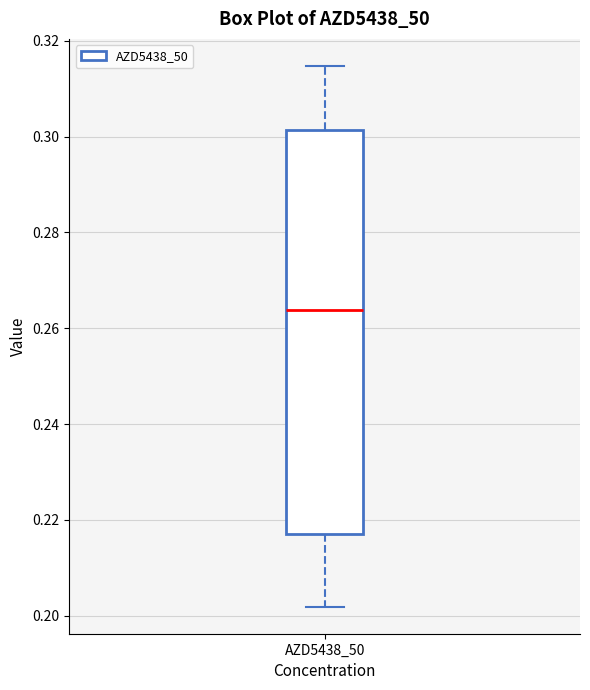

Where does the upper whisker of the box for AZD5438_50 end on the y-axis? The values are not printed on the chart, so give them approximately, as read against the axis.

0.314